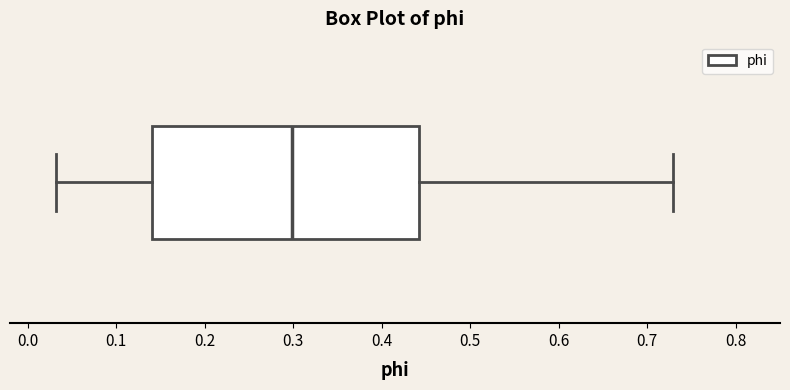

Read this box plot against the x-axis: the position of the median line, the range covered by the box, and the ends of both whiskers. The values are not printed on the chart, so give them approximately, as read against the axis.

median 0.30, box 0.14 to 0.44, whiskers 0.03 to 0.73